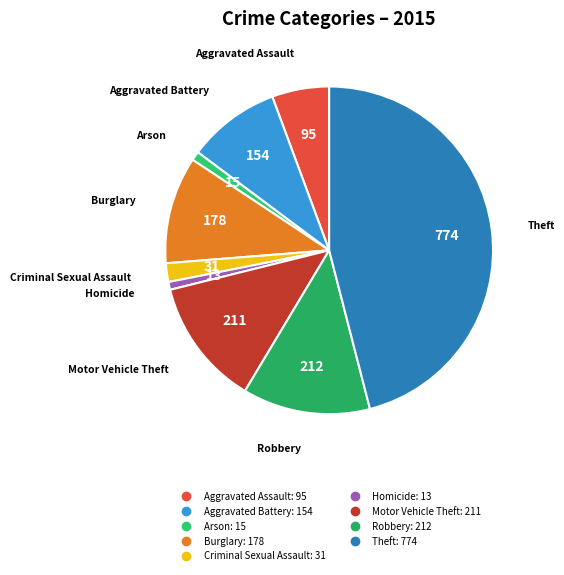

Which category has the biggest portion of the pie?

Theft